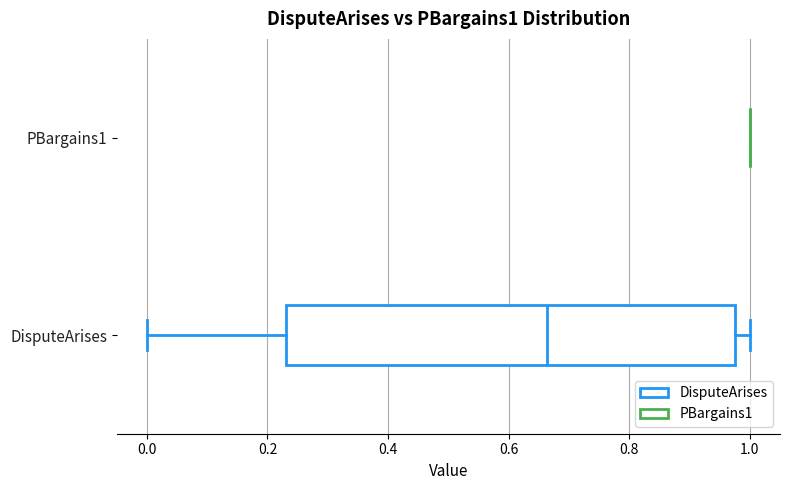

Where is the left edge of the box for DisputeArises on the x-axis? The values are not printed on the chart, so give them approximately, as read against the axis.

0.24